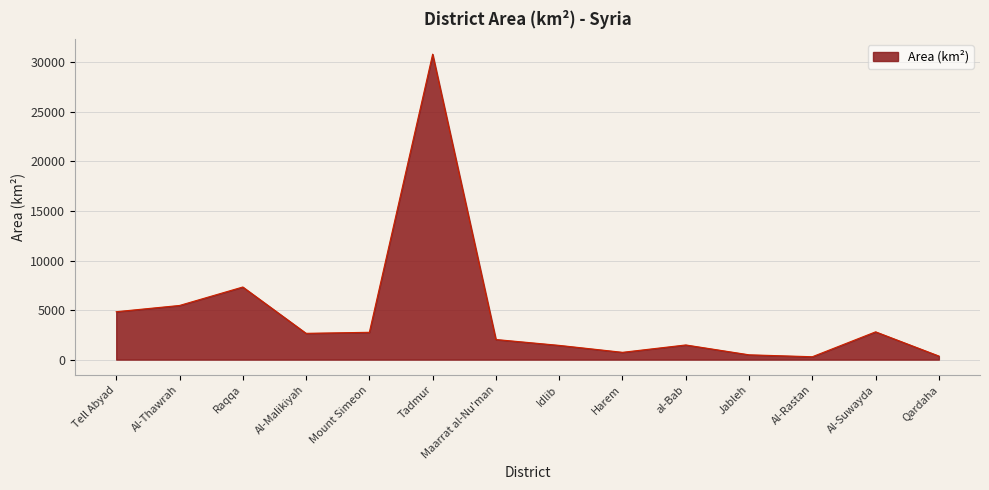

What is the difference between the maximum and minimum values?

30532.8